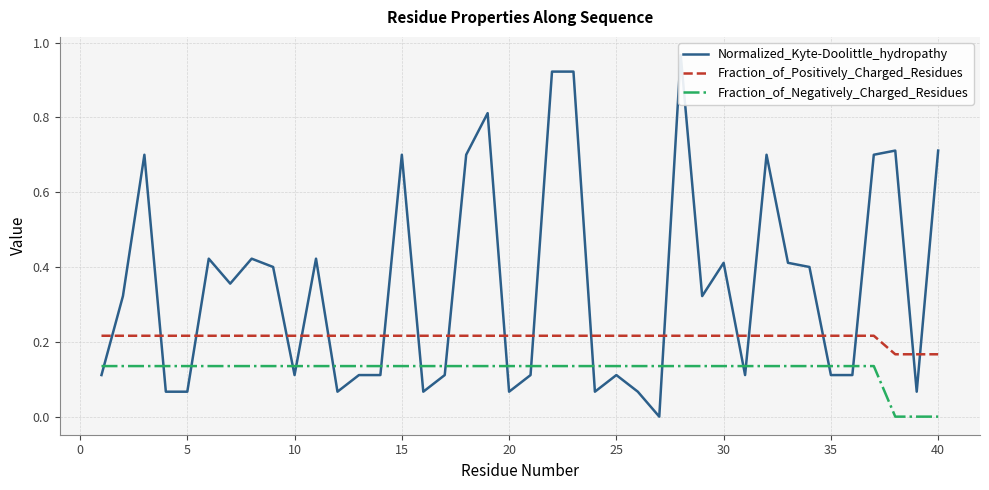

What are all the series names shown in the legend?

Normalized_Kyte-Doolittle_hydropathy, Fraction_of_Positively_Charged_Residues, Fraction_of_Negatively_Charged_Residues